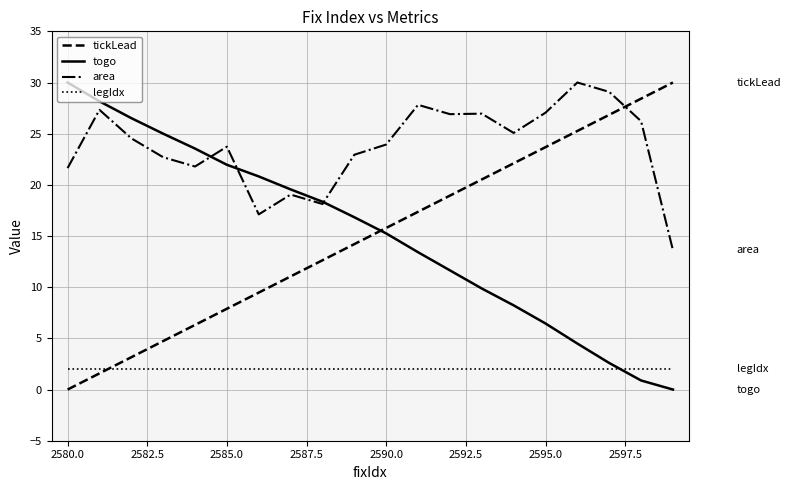

What is the highest value of the legIdx series?

2.0